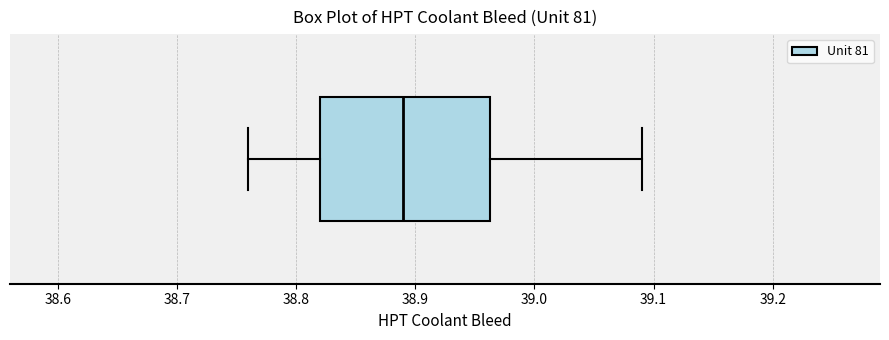

Where does the median line of the box sit on the x-axis? The values are not printed on the chart, so give them approximately, as read against the axis.

38.89